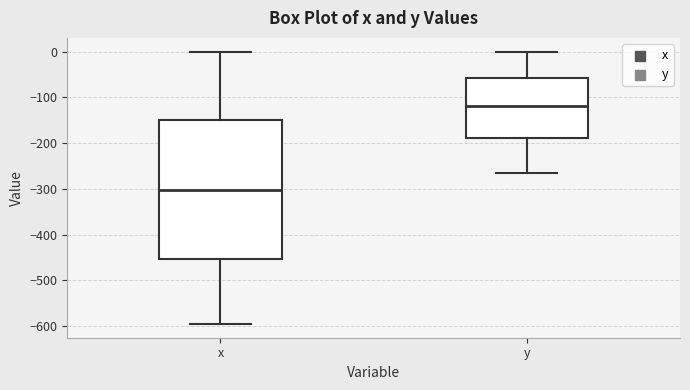

Reading left to right, transcribe this box plot: for each box, give where its median line is, the range the box spans, and where its two whiskers end, as read against the y-axis. The values are not printed on the chart, so give them approximately, as read against the axis.

x: median -300, box -450 to -150, whiskers -600 to 0
y: median -120, box -190 to -60, whiskers -270 to 0